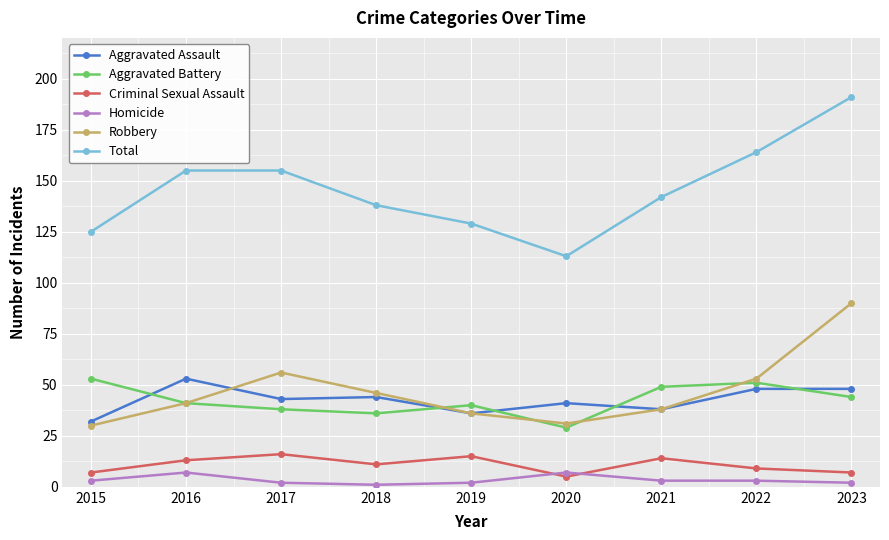

True or false: Aggravated Battery and Criminal Sexual Assault intersect in this chart.

False